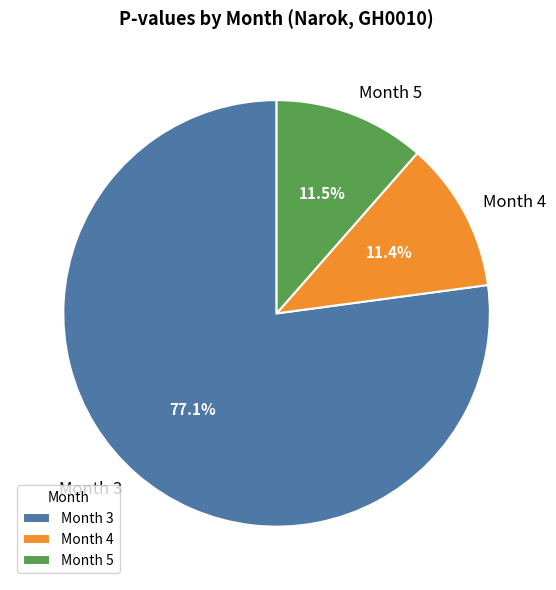

How many segments does this pie chart have?

3